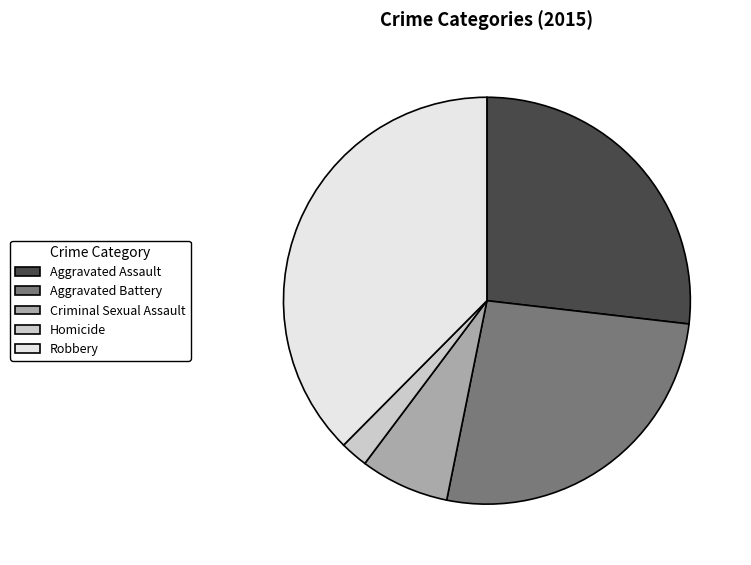

The Aggravated Assault slice represents 19% of the pie. True or false?

False